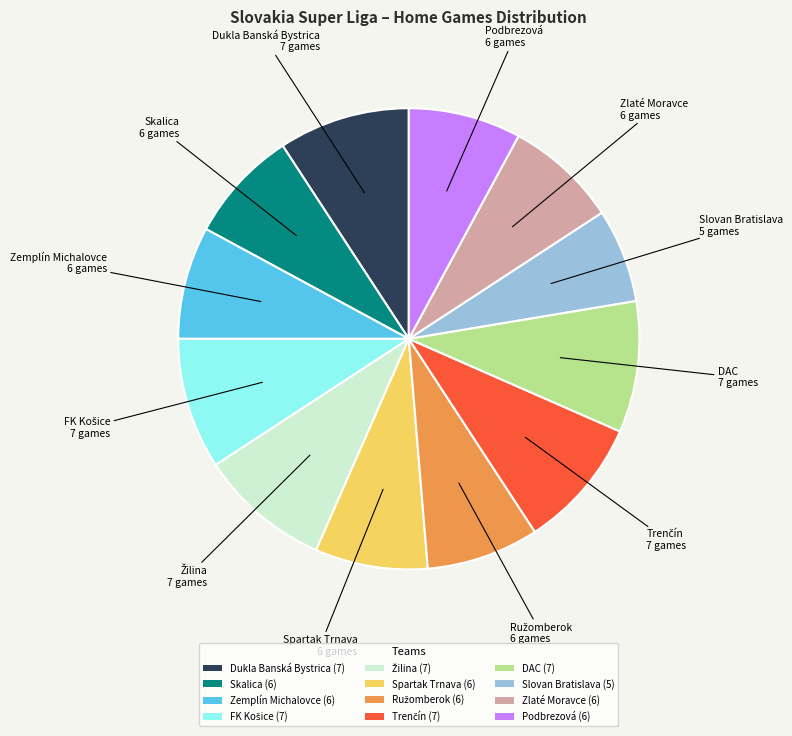

Does Zemplín Michalovce (6) account for over 50% of the chart?

No